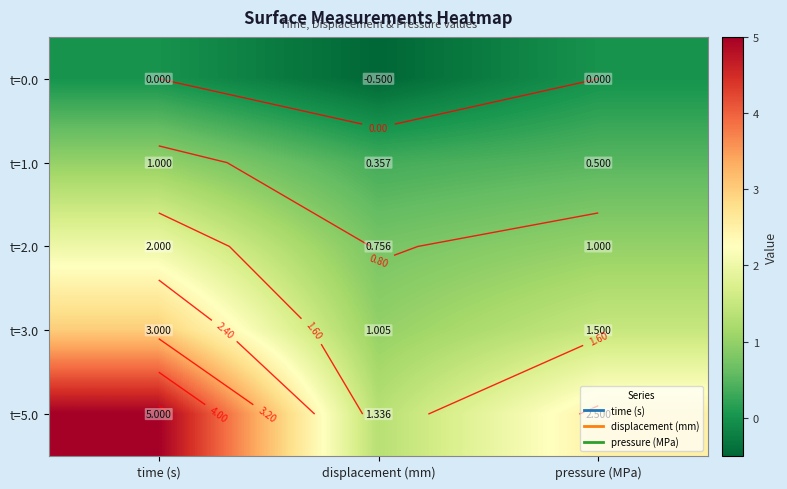

What is the spread (max minus min) of values at displacement (mm)?

1.8